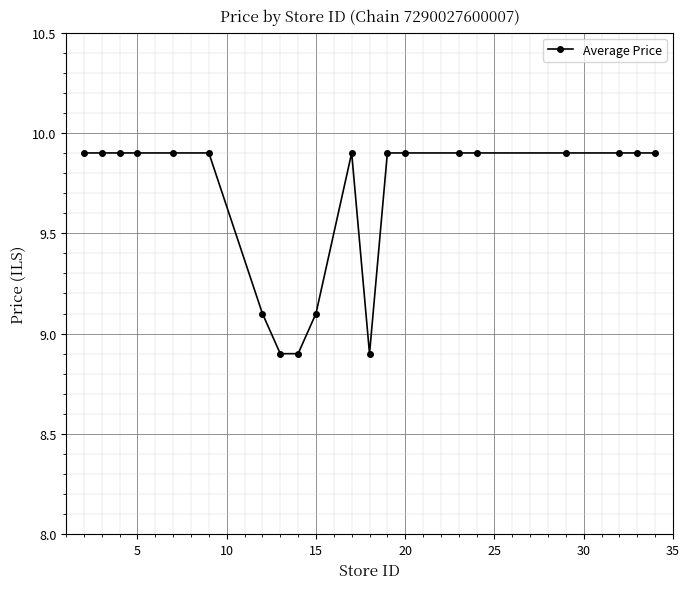

True or false: the data has more than 0 interior local peaks.

True